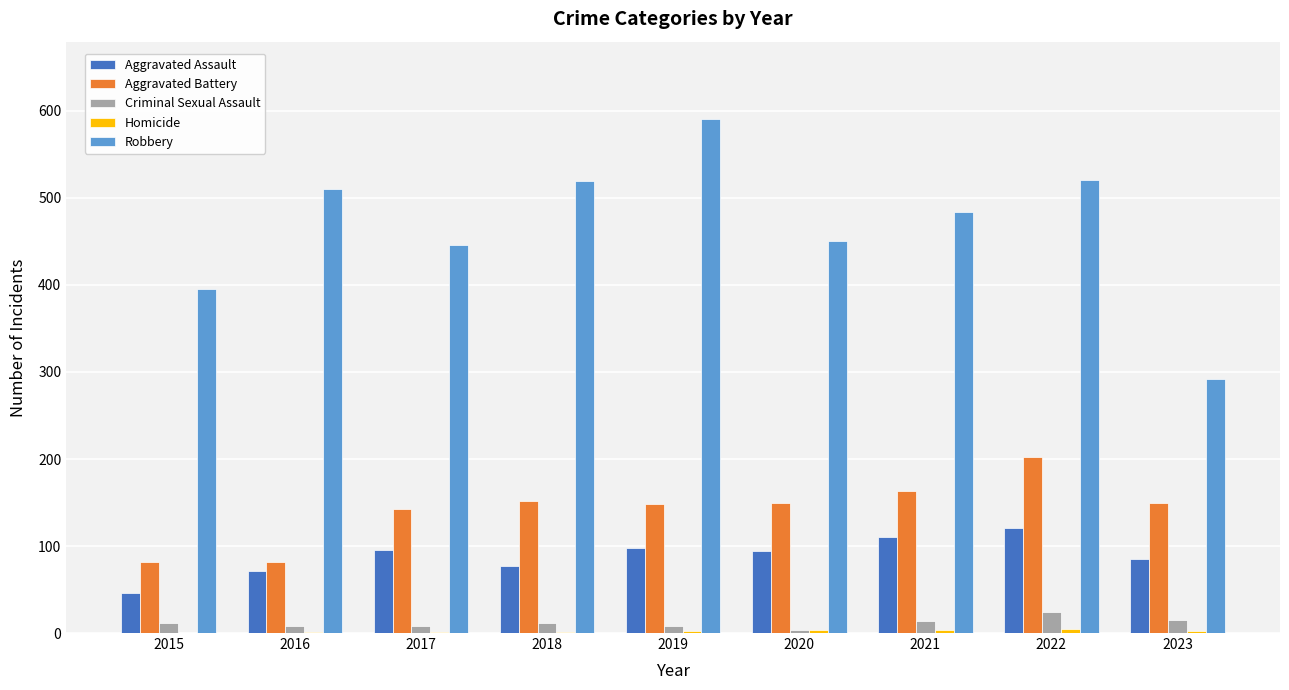

Which series has the widest spread of values?

Robbery